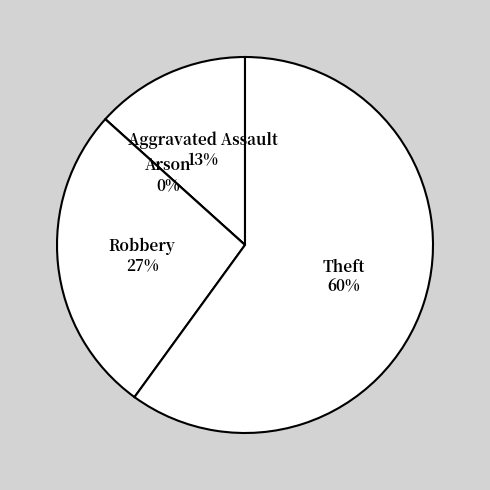

Is the sum of Theft and Arson greater than half?

Yes